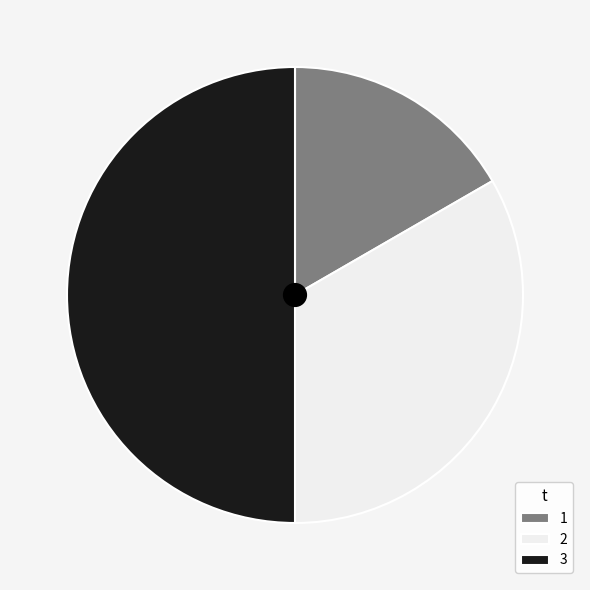

What is the ratio of the value at 1 to the value at 2?

0.5